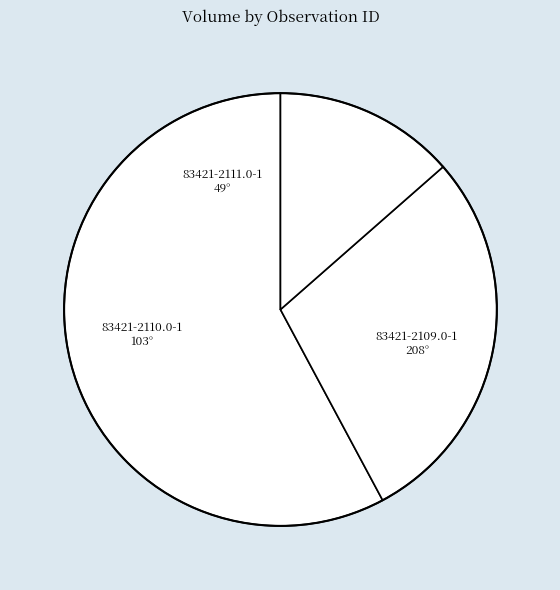

Which slice is the largest?

83421-2109.0-1